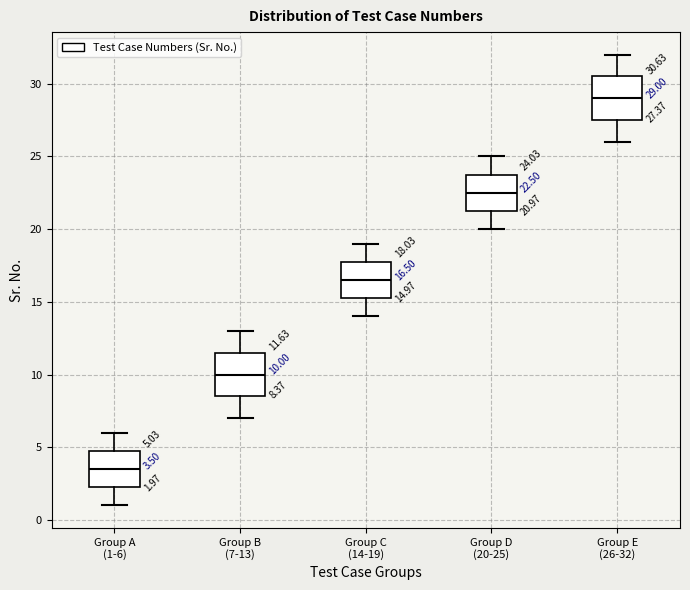

Which box has the lowest median line?

Group A (1-6)